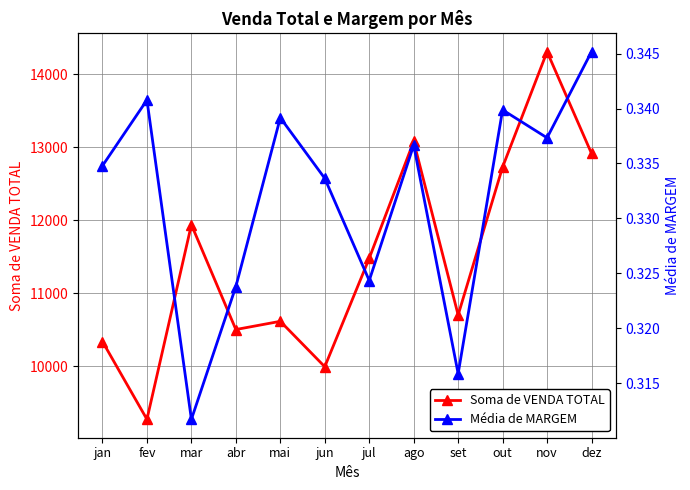

Read the Soma de VENDA TOTAL value at set.

10703.4